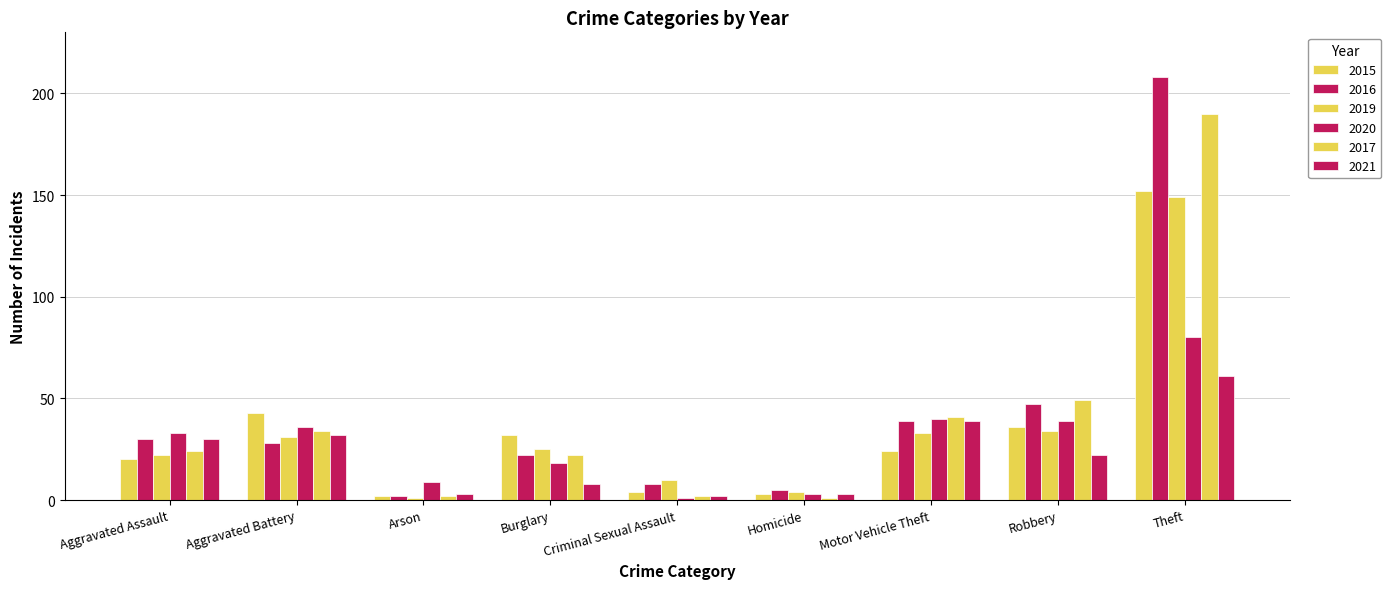

How many distinct data groups are displayed?

6